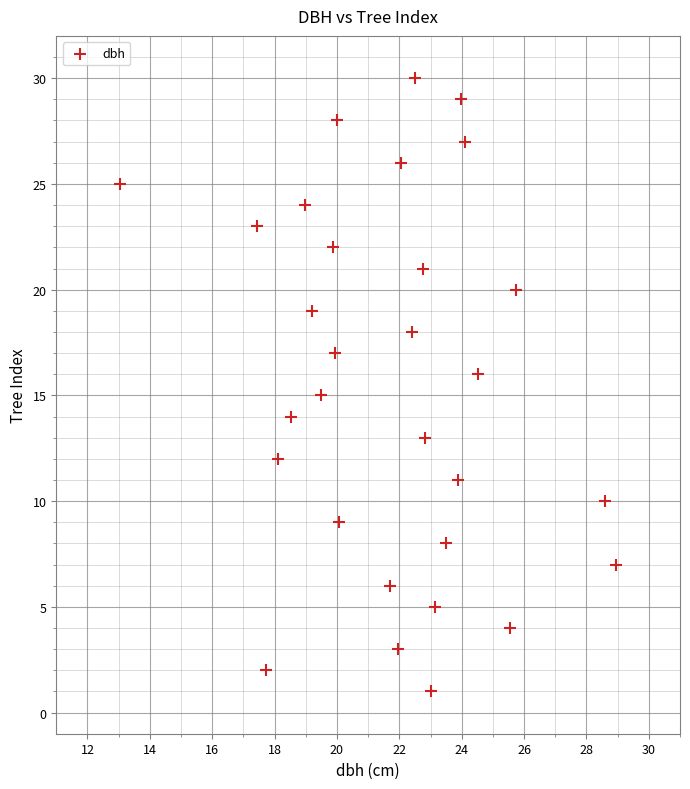

What is the range of Y values (max minus min)?

29